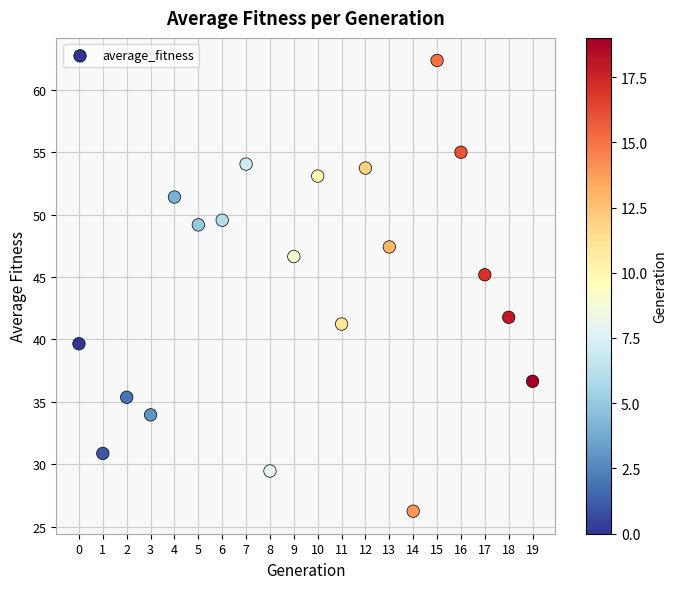

What Y value in the scatter plot is closest to 44?

45.2